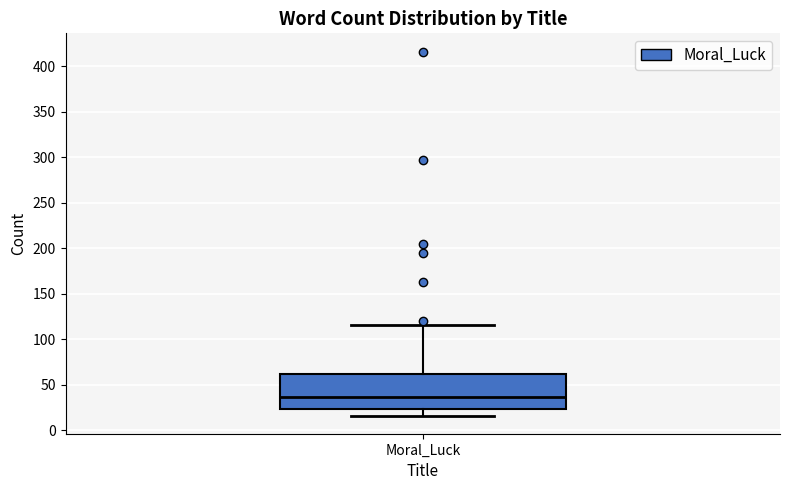

Where does the lower whisker of the box for Moral_Luck end on the y-axis? The values are not printed on the chart, so give them approximately, as read against the axis.

15